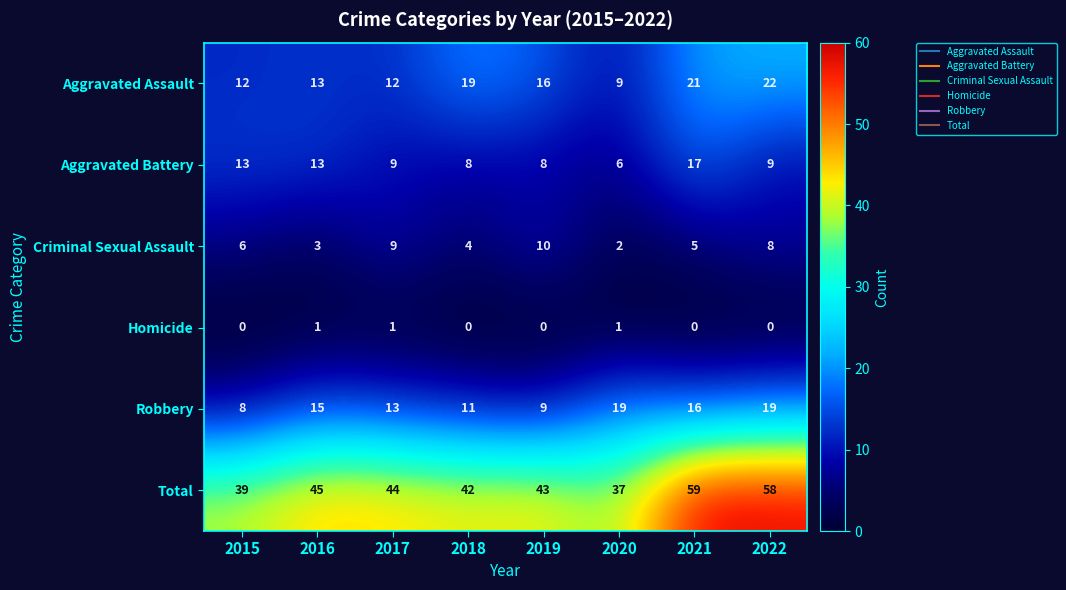

The Criminal Sexual Assault series shows 2 at 2020. True or false?

True